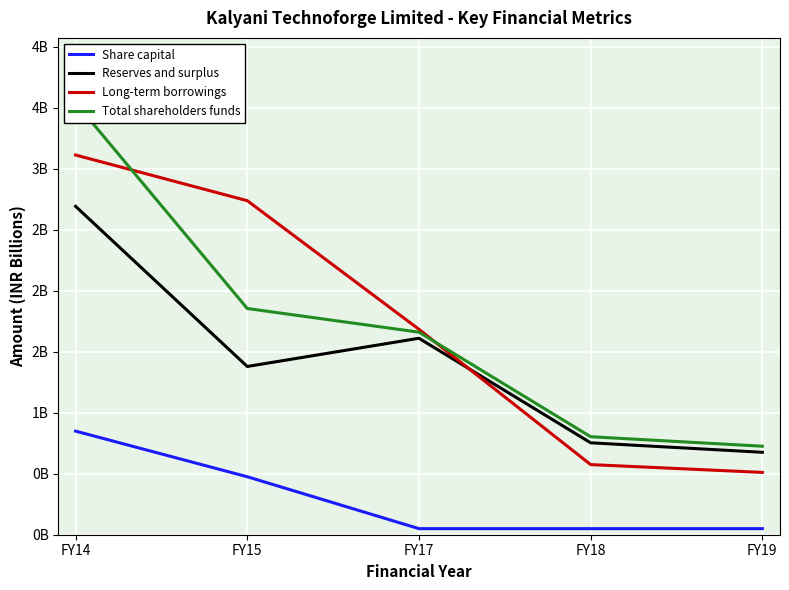

How many values in the Total shareholders funds series are below 1?

2